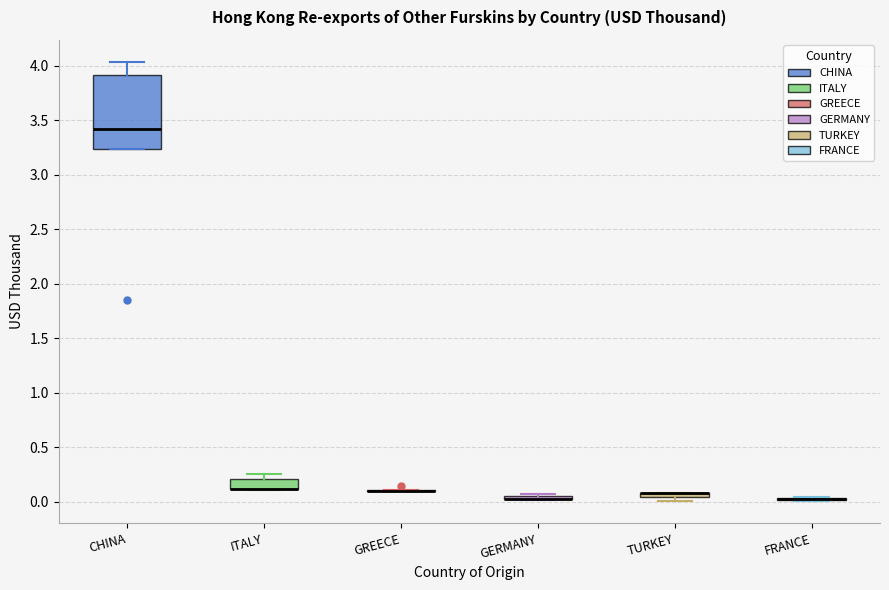

Where does the median line of the box for CHINA sit on the y-axis? The values are not printed on the chart, so give them approximately, as read against the axis.

3.40